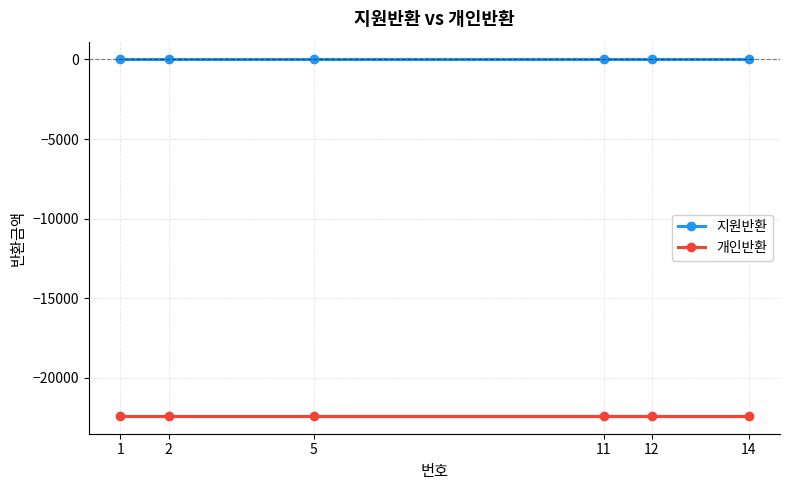

What is the spread (max minus min) of values at 11?

22410